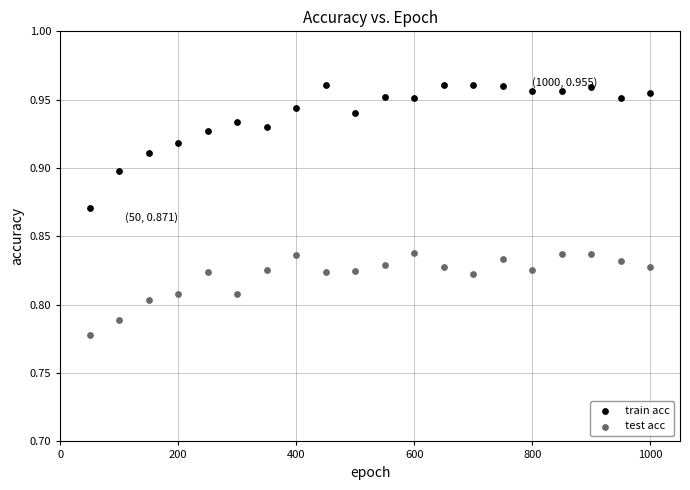

What are all the series names shown in the legend?

train acc, test acc